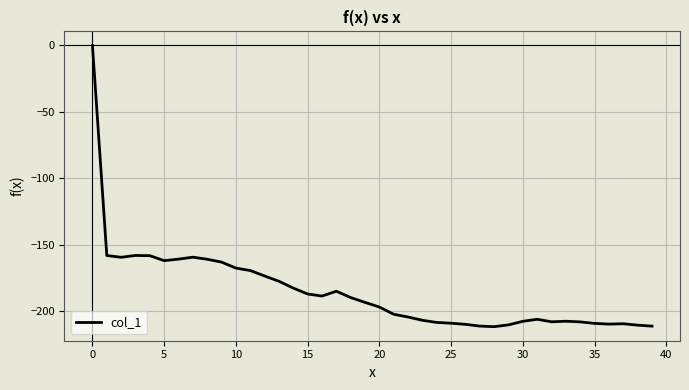

What is the average value?

-185.2